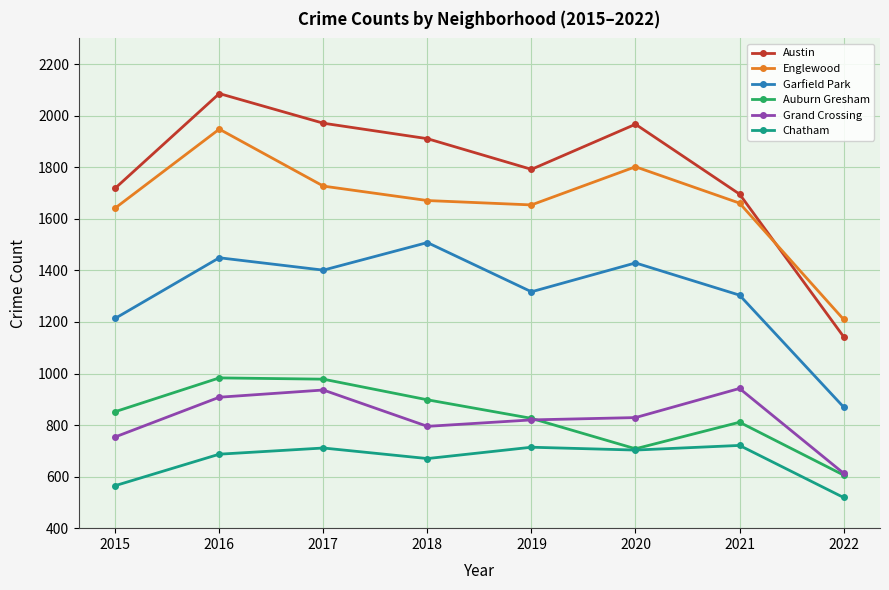

At which label does Englewood first exceed 1671?

2016